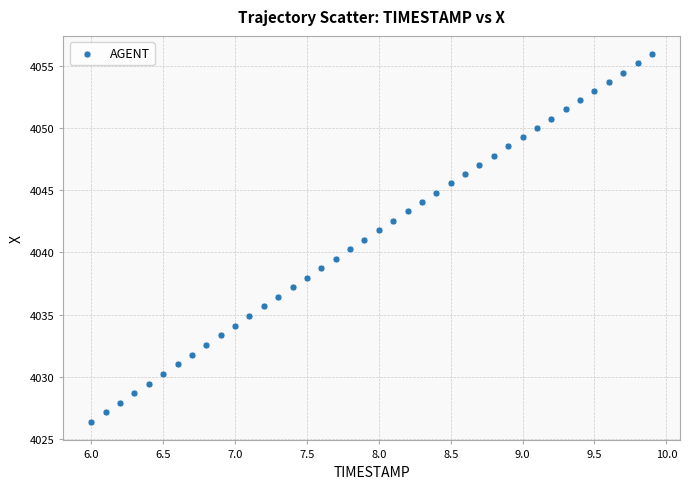

What is the range of Y values (max minus min)?

29.6